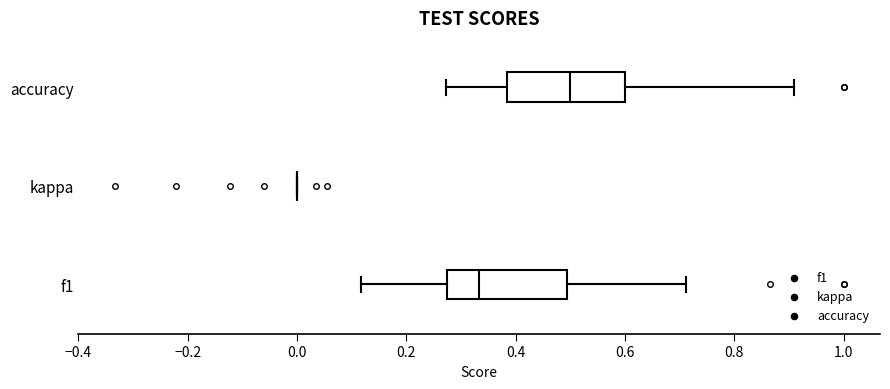

Reading bottom to top, transcribe this box plot: for each box, give where its median line is, the range the box spans, and where its two whiskers end, as read against the x-axis. The values are not printed on the chart, so give them approximately, as read against the axis.

f1: median 0.34, box 0.28 to 0.50, whiskers 0.12 to 0.72
kappa: box collapsed to a line at 0.00, whiskers 0.00 to 0.00
accuracy: median 0.50, box 0.38 to 0.60, whiskers 0.28 to 0.90